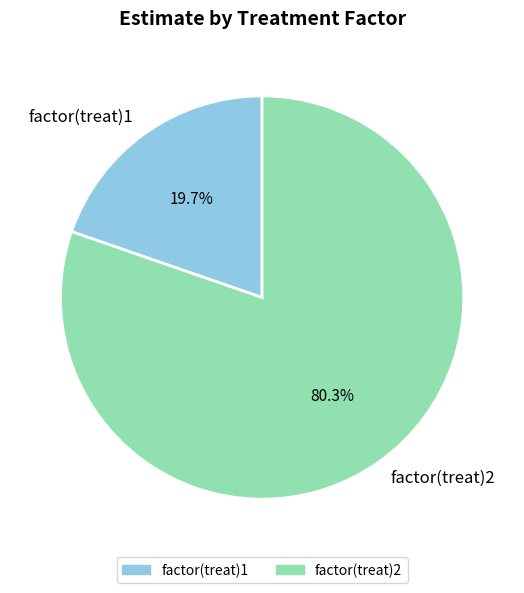

True or false: factor(treat)1 accounts for 33% of the total.

False